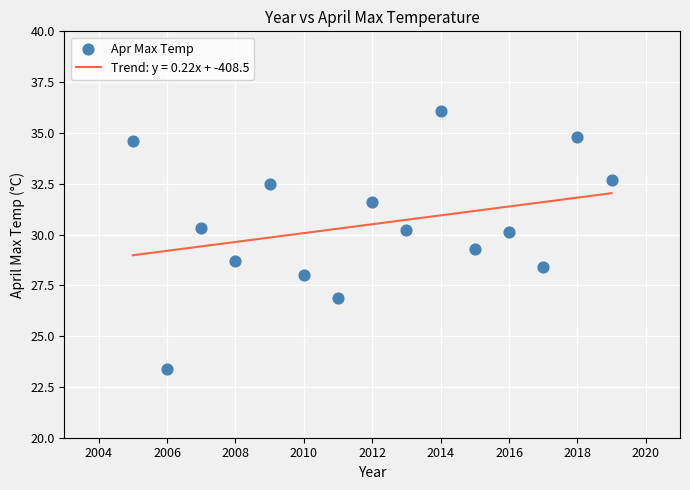

What is the range of Y values (max minus min)?

12.7